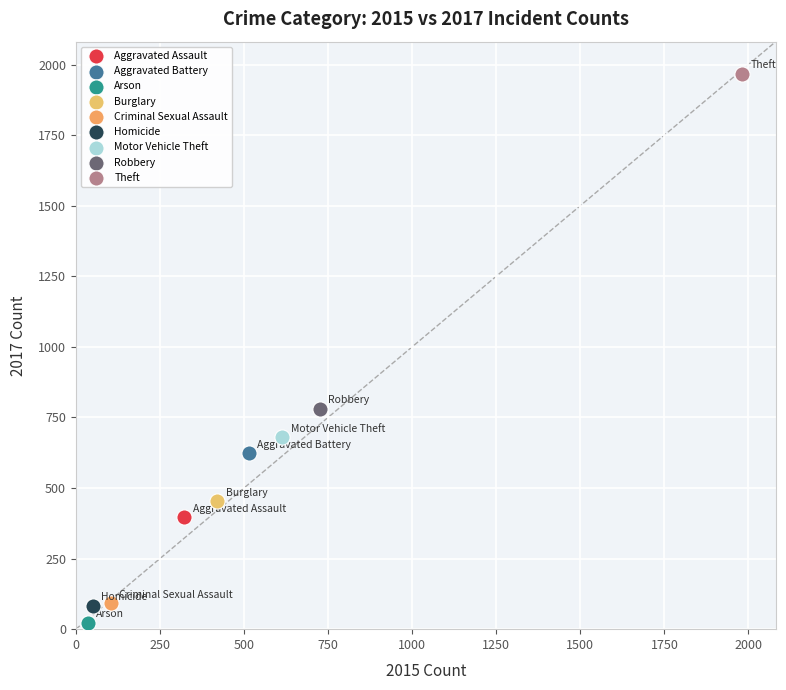

Which series reaches the maximum Y coordinate?

Theft